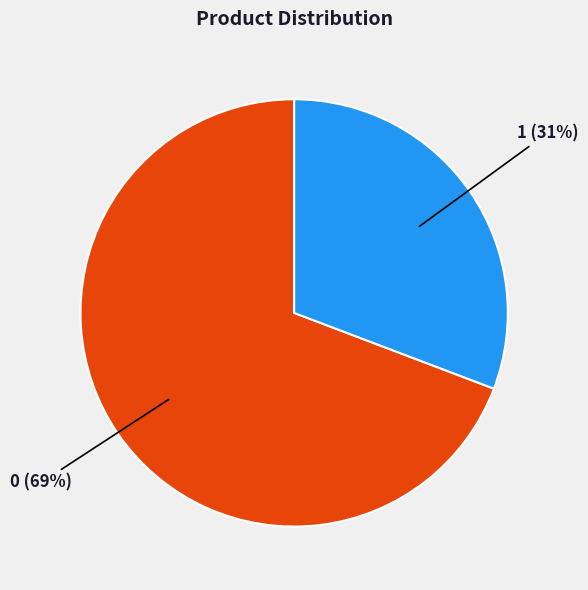

How many slices are in this pie chart?

2